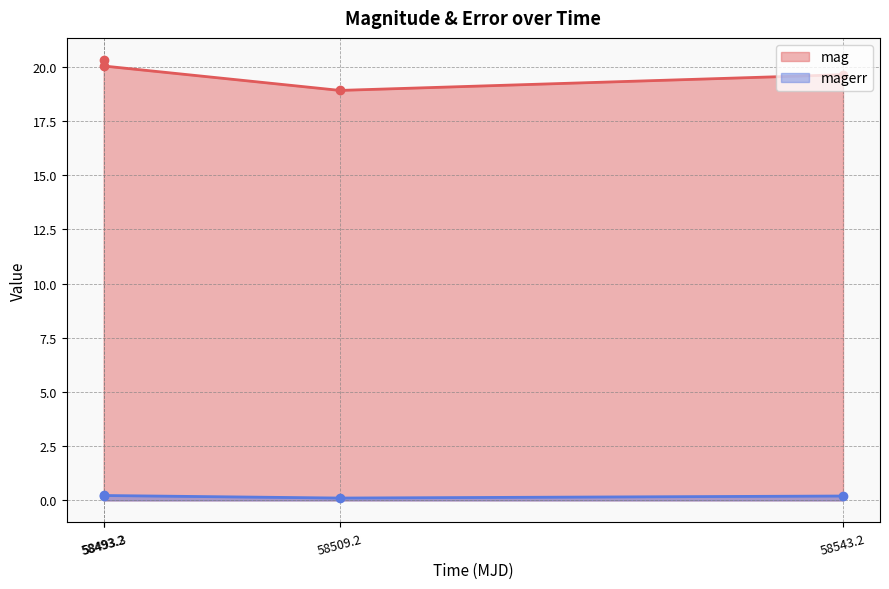

Count the magerr values in the range 0 to 1.

4